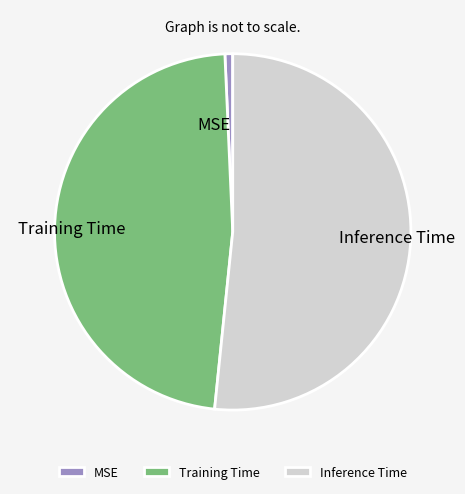

Is it true that Inference Time is 41% of the pie?

False